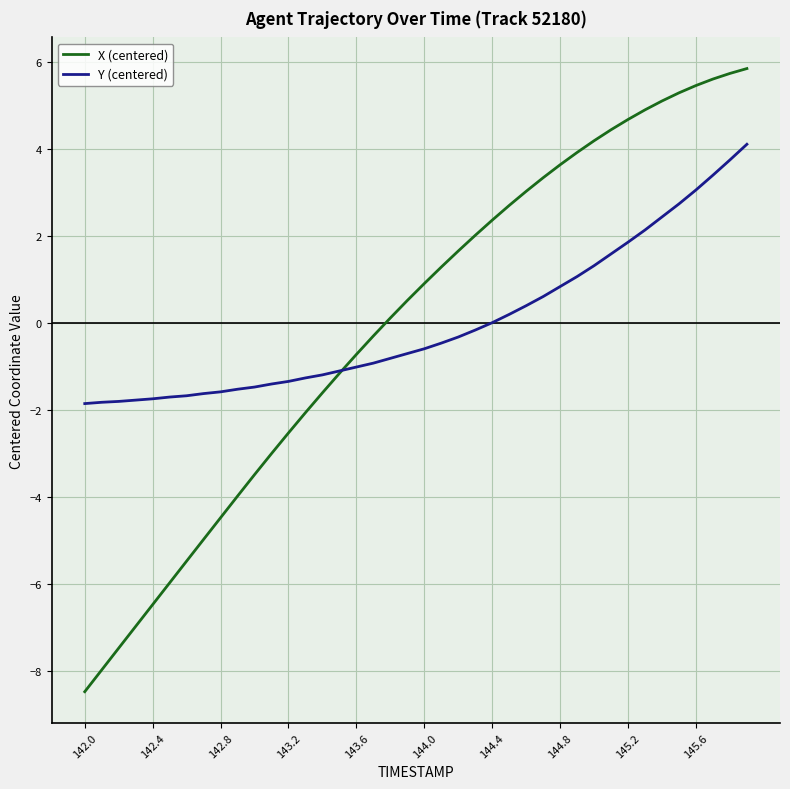

What is the maximum value for Y (centered)?

4.1